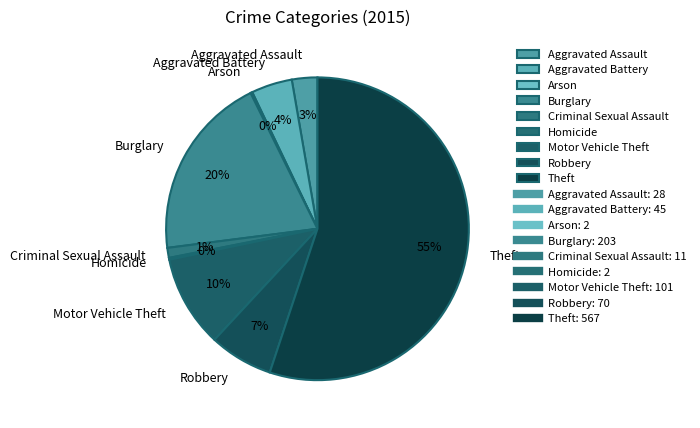

True or false: Burglary accounts for 20% of the total.

True